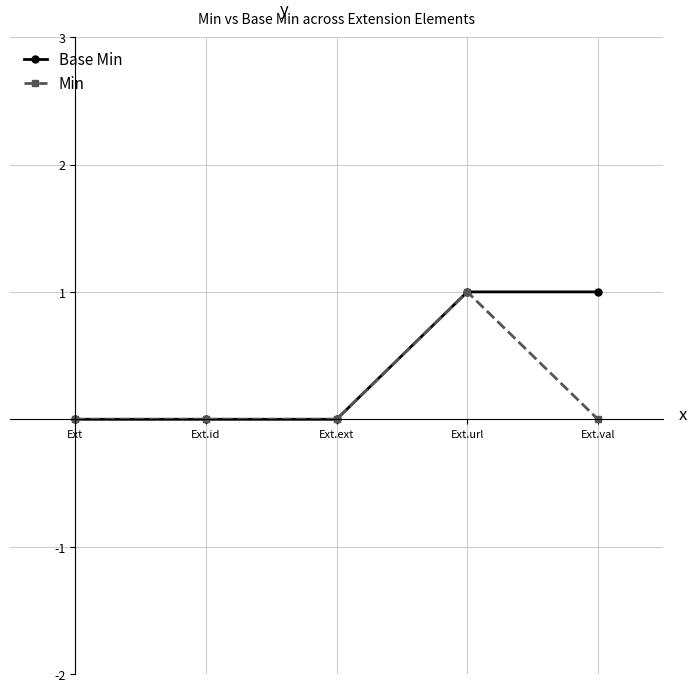

The Base Min series shows 0 at Ext.val. True or false?

True